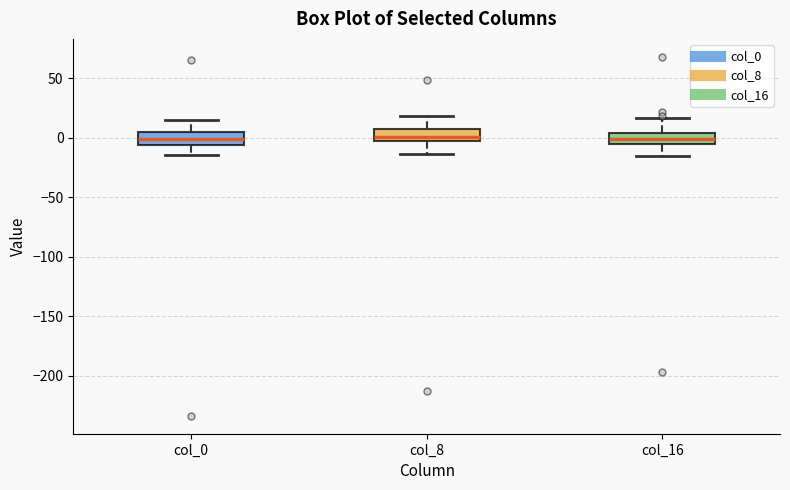

Reading left to right, transcribe this box plot: for each box, give where its median line is, the range the box spans, and where its two whiskers end, as read against the y-axis. The values are not printed on the chart, so give them approximately, as read against the axis.

col_0: median 0, box -5 to 5, whiskers -15 to 15
col_8: median 0 (just above the box's lower edge), box 0 to 5, whiskers -15 to 20
col_16: median 0, box -5 to 5, whiskers -15 to 15